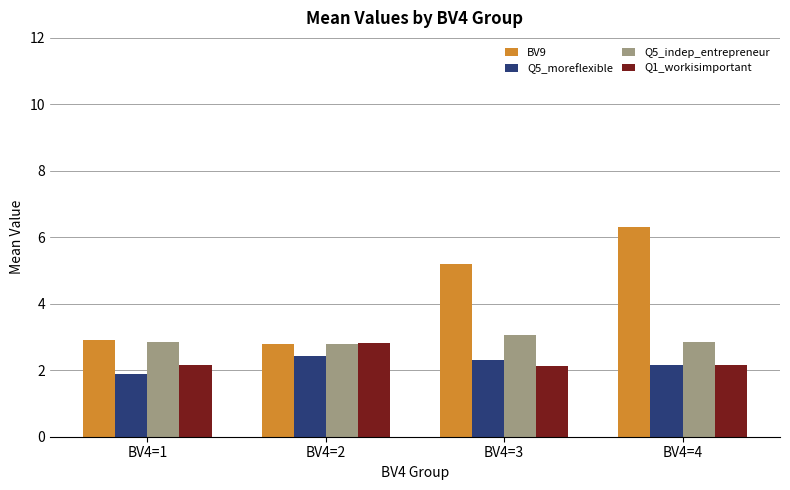

How many distinct data groups are displayed?

4